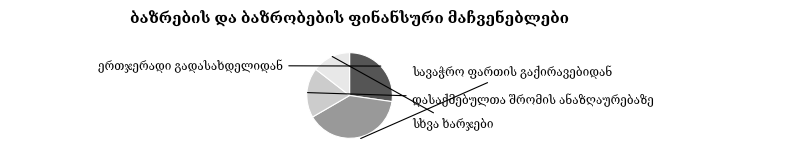

Is there a majority slice in this chart?

No